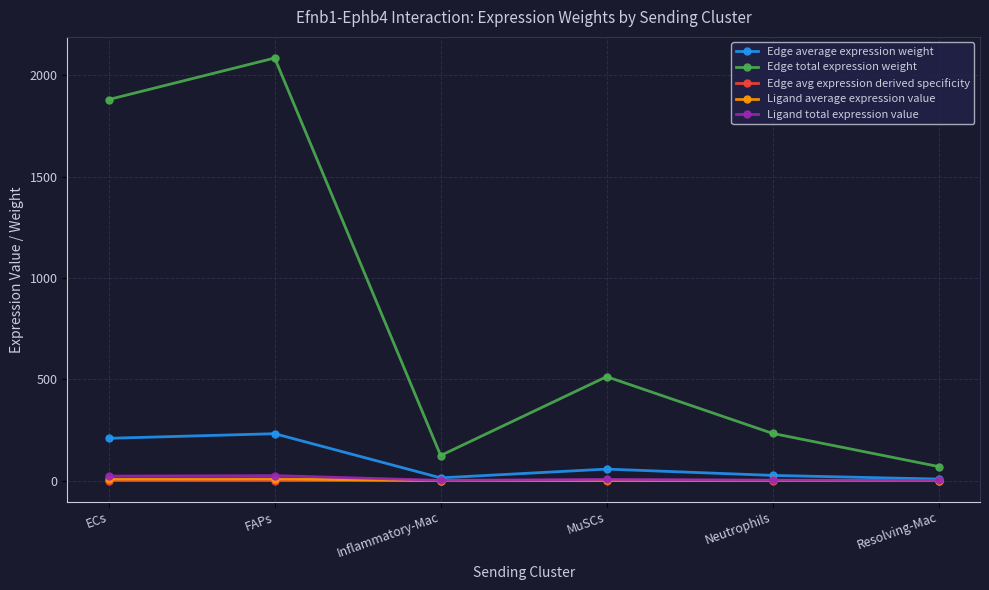

Which label corresponds to the largest value in the chart?

FAPs